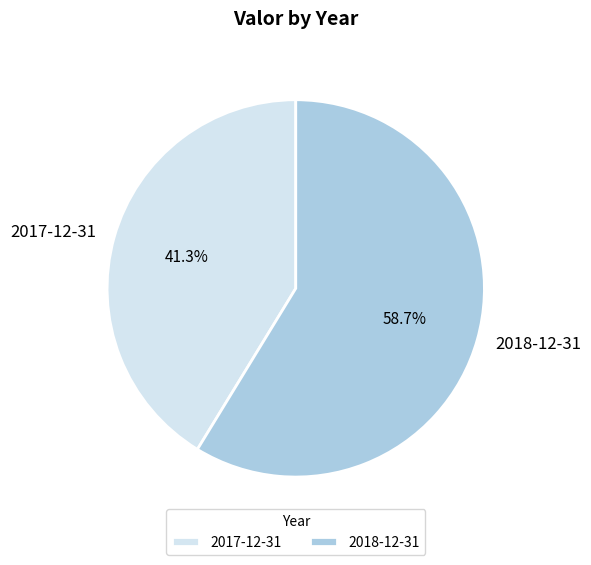

How many slices are in this pie chart?

2